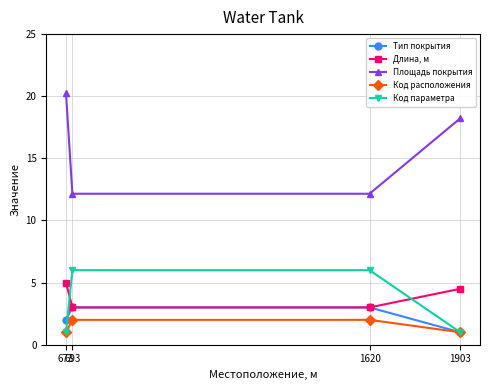

What is the difference between the maximum and minimum values in the Код параметра series?

5.0